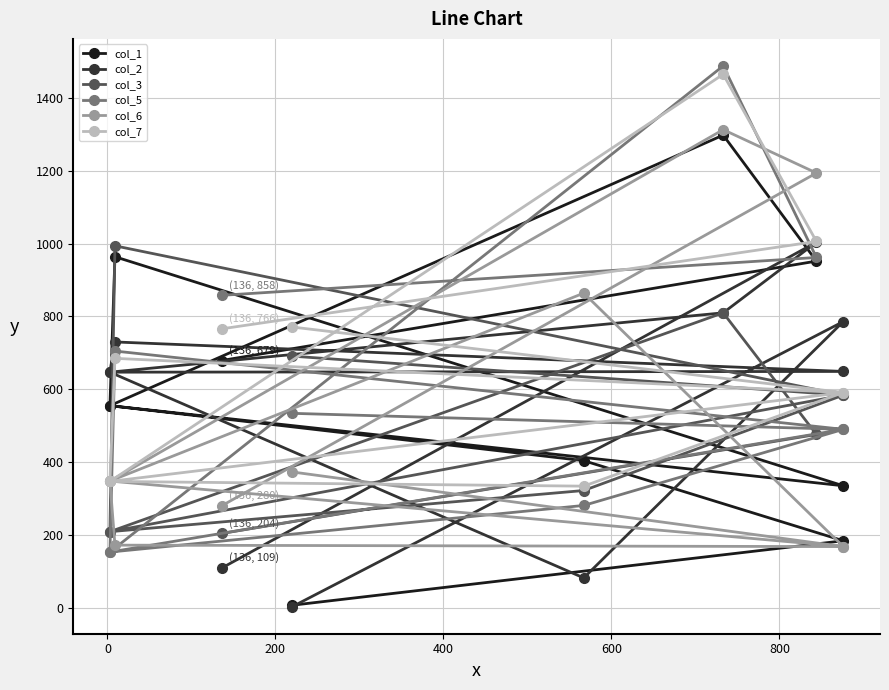

Which series has the largest total across all categories?

col_7